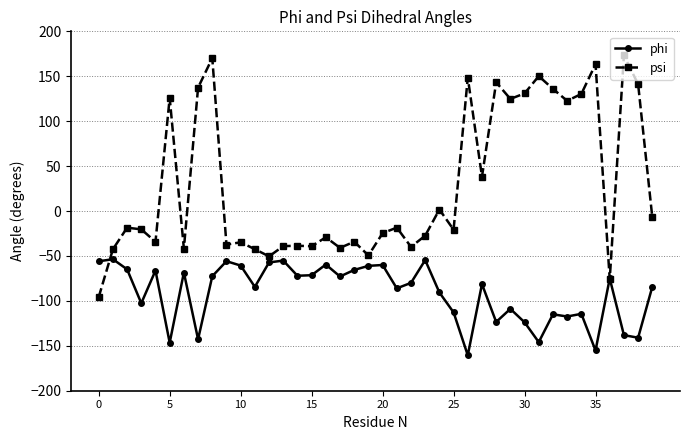

Which series has the widest spread of values?

psi